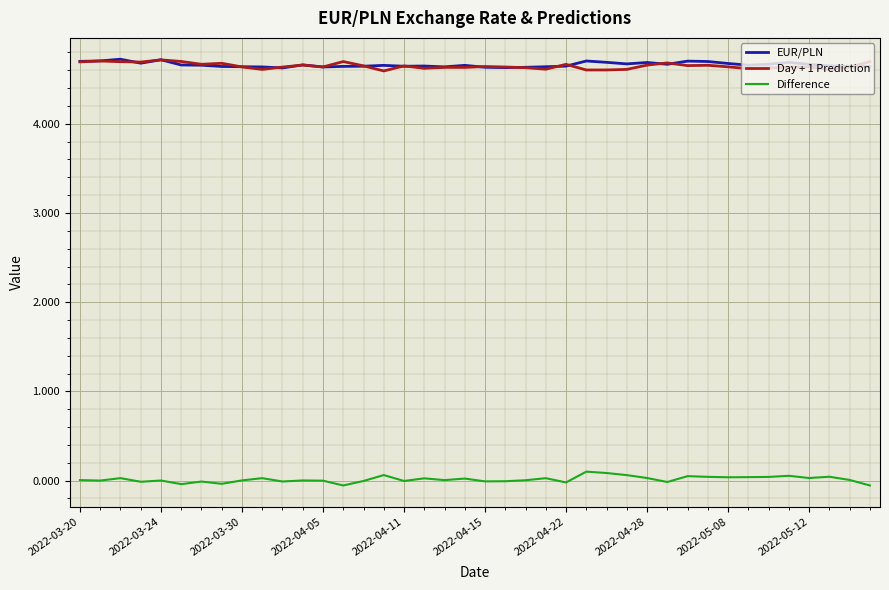

True or false: Difference and EUR/PLN intersect in this chart.

False